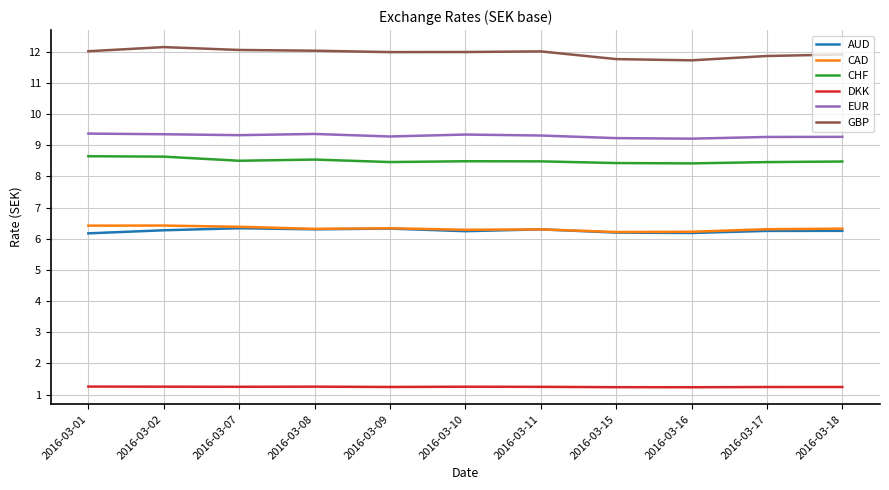

Which series changed the most between 2016-03-01 and 2016-03-16?

GBP